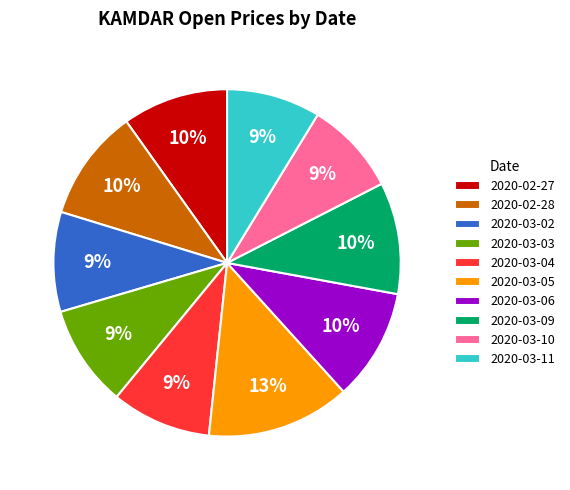

To the nearest percent, what is the combined percentage of 2020-03-03 and 2020-03-11?

18%